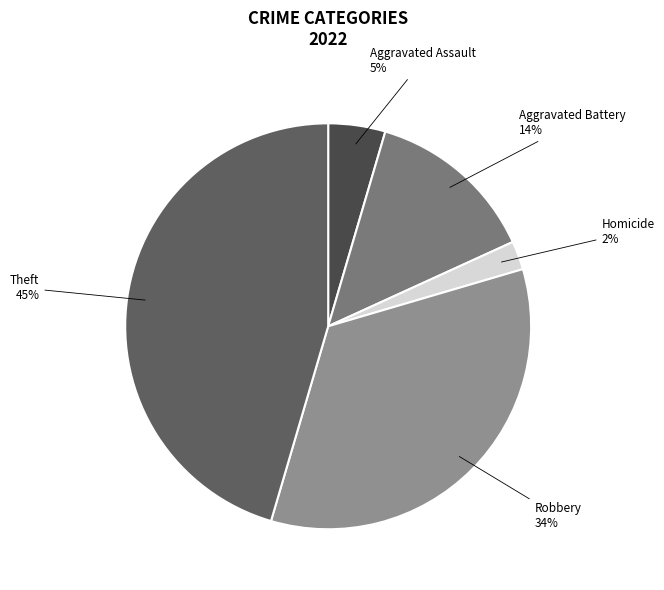

To the nearest percent, what is the difference between the largest and smallest slice percentages?

43%